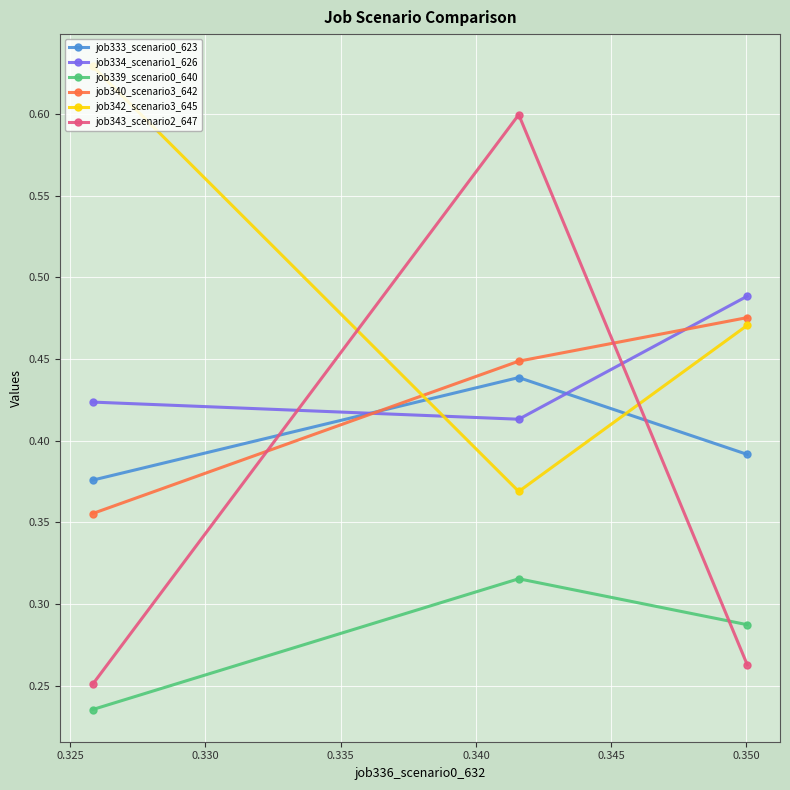

Which series has the widest spread of values?

job343_scenario2_647